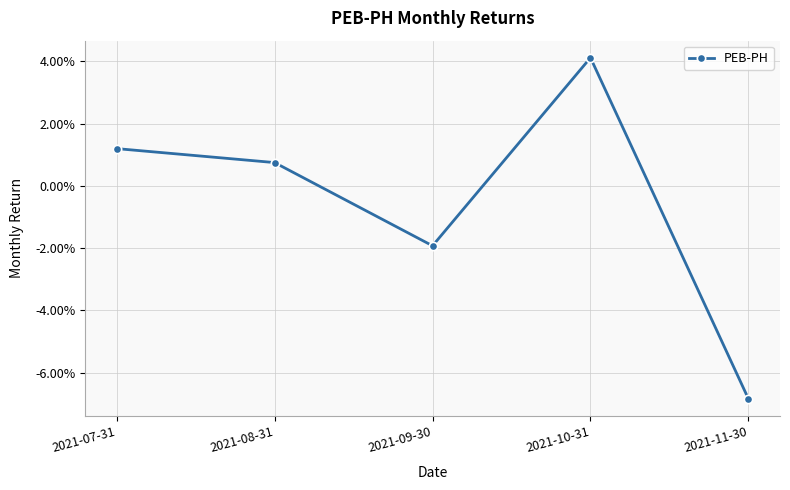

Where is the first local maximum?

2021-10-31